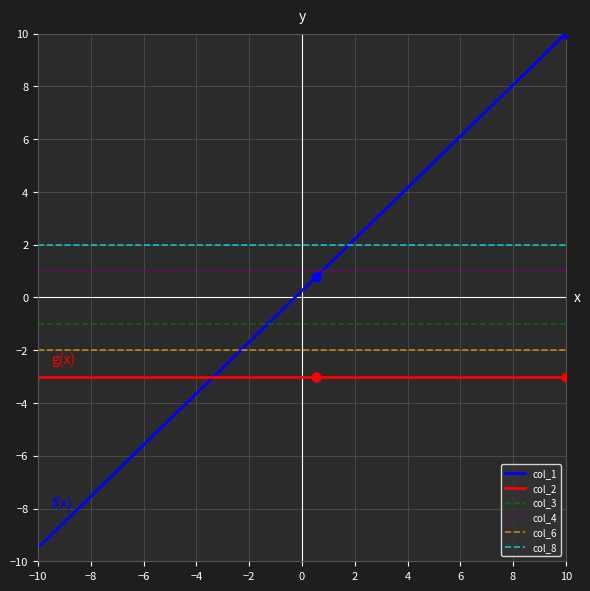

What is the minimum value for col_3?

-1.0